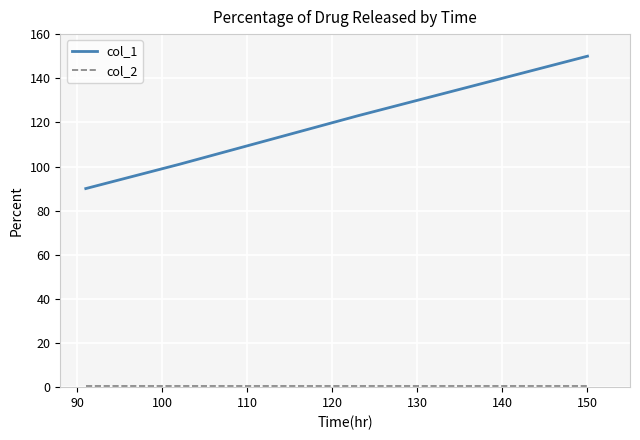

At which category is the sum across all series the highest?

150